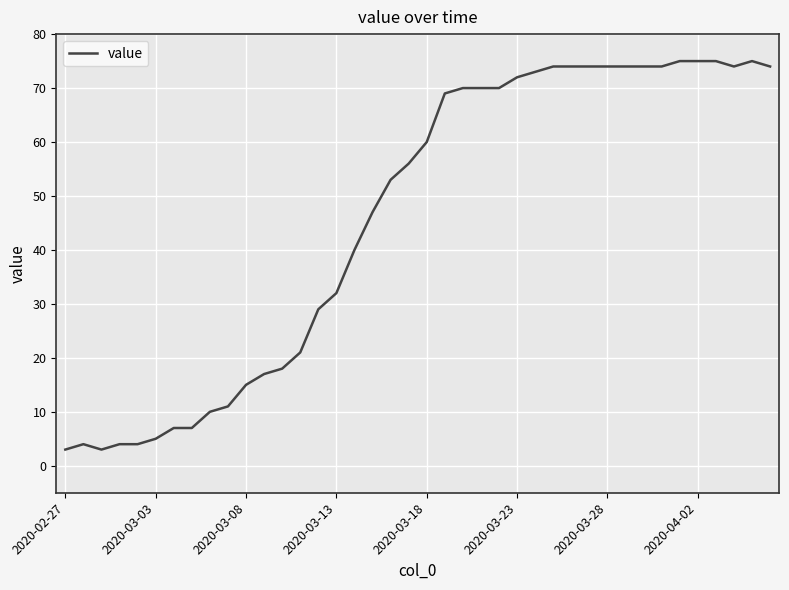

Is this an area chart (filled region under the line)?

No